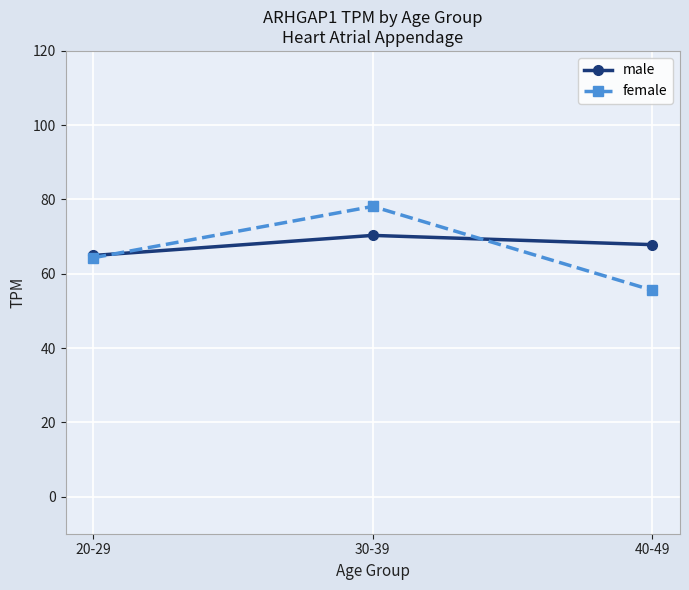

At which category is the sum across all series the highest?

30-39